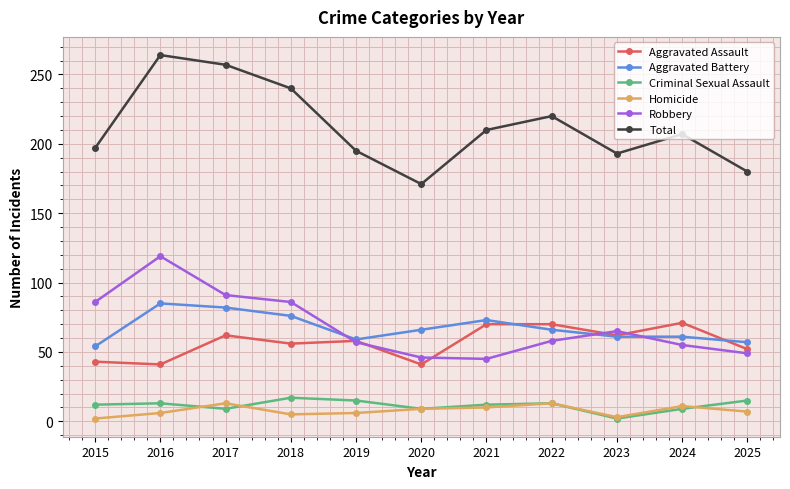

How many categories are shown in the chart?

11